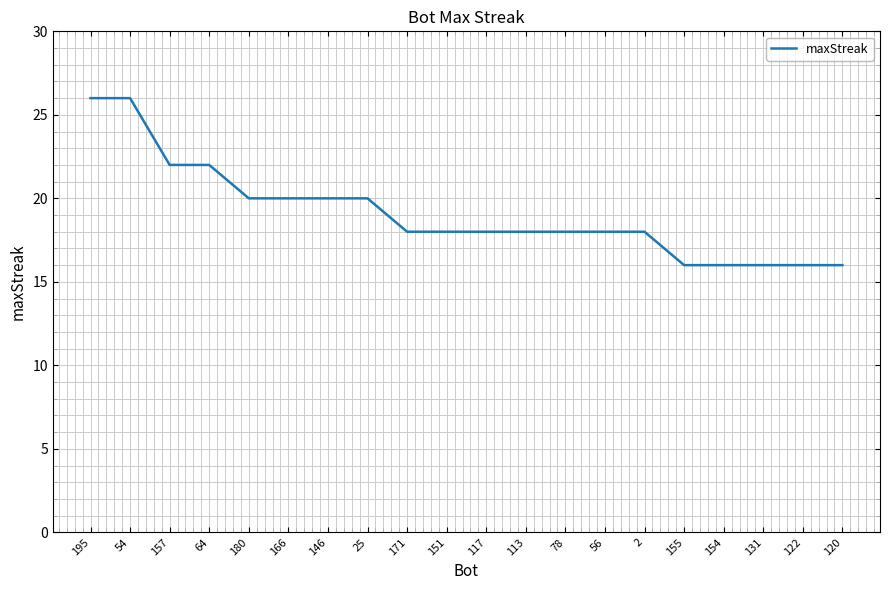

Reading left to right, extract all data points from this chart.

195=26	54=26	157=22	64=22	180=20	166=20	146=20	25=20	171=18	151=18	117=18	113=18	78=18	56=18	2=18	155=16	154=16	131=16	122=16	120=16